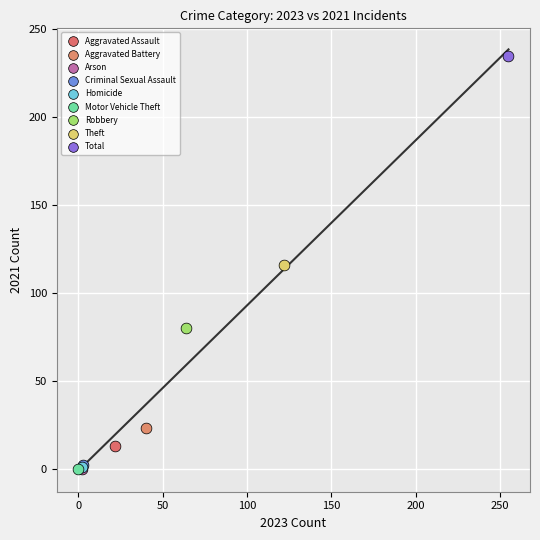

What are all the series names shown in the legend?

Aggravated Assault, Aggravated Battery, Arson, Criminal Sexual Assault, Homicide, Motor Vehicle Theft, Robbery, Theft, Total